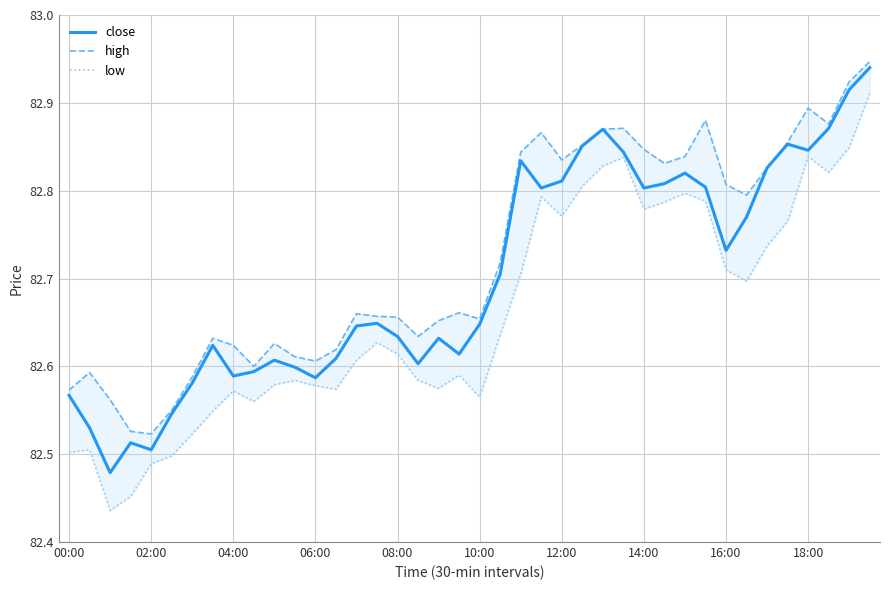

Reading right to left, transcribe all the data shown in this chart.

close: 82.9	82.9	82.9	82.8	82.9	82.8	82.8	82.7	82.8	82.8	82.8	82.8	82.8	82.9	82.9	82.8	82.8	82.8	82.7	82.6	82.6	82.6	82.6	82.6	82.6	82.6	82.6	82.6	82.6	82.6	82.6	82.6	82.6	82.6	82.5	82.5	82.5	82.5	82.5	82.6
high: 82.9	82.9	82.9	82.9	82.9	82.8	82.8	82.8	82.9	82.8	82.8	82.8	82.9	82.9	82.9	82.8	82.9	82.8	82.7	82.7	82.7	82.7	82.6	82.7	82.7	82.7	82.6	82.6	82.6	82.6	82.6	82.6	82.6	82.6	82.5	82.5	82.5	82.6	82.6	82.6
low: 82.9	82.8	82.8	82.8	82.8	82.7	82.7	82.7	82.8	82.8	82.8	82.8	82.8	82.8	82.8	82.8	82.8	82.7	82.6	82.6	82.6	82.6	82.6	82.6	82.6	82.6	82.6	82.6	82.6	82.6	82.6	82.6	82.5	82.5	82.5	82.5	82.5	82.4	82.5	82.5